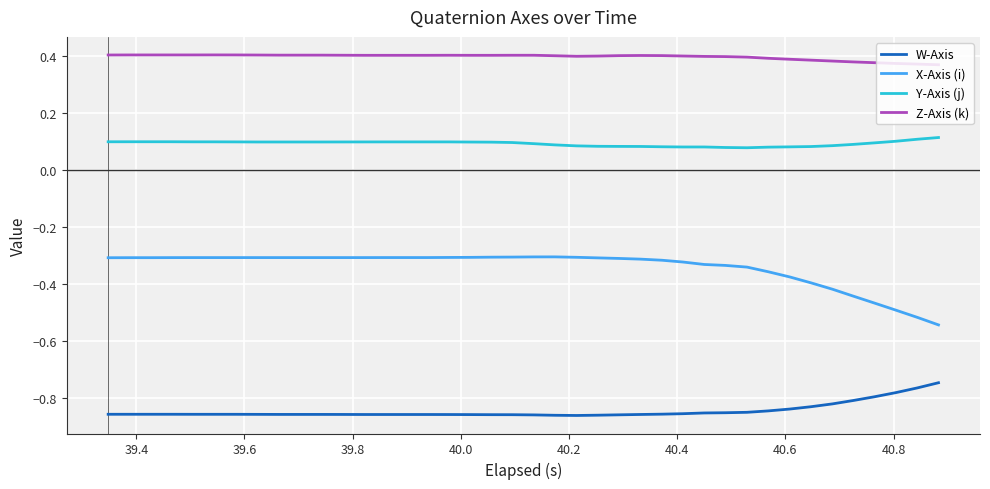

True or false: Z-Axis (k) and W-Axis intersect in this chart.

False